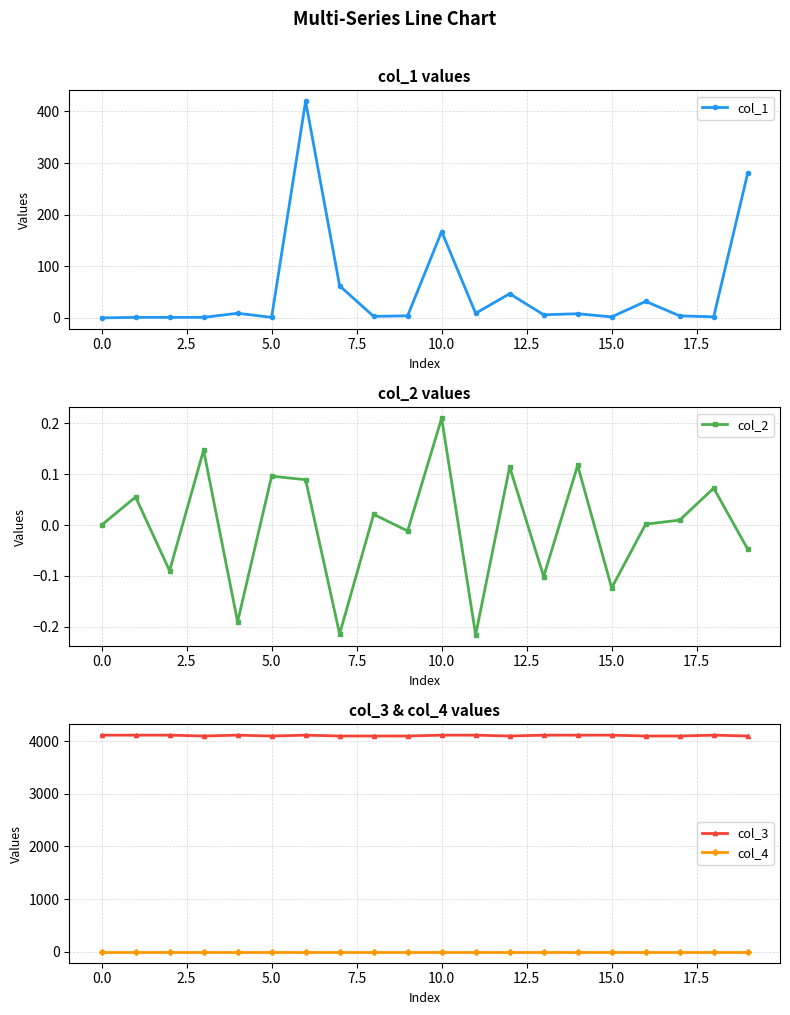

True or false: col_1 has a value of 1.9 at 15.0.

True